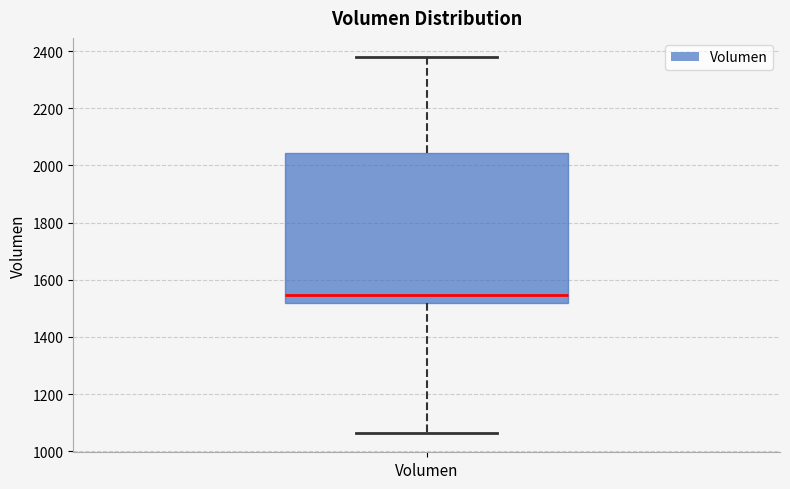

Where does the median line of the box for Volumen sit on the y-axis? The values are not printed on the chart, so give them approximately, as read against the axis.

1540